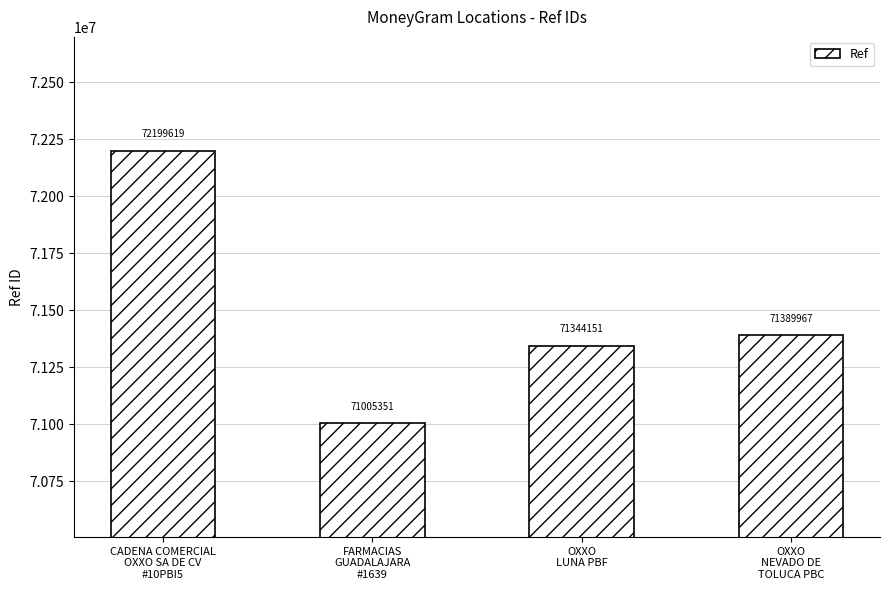

At which category does the chart reach its peak across all series?

CADENA COMERCIAL
OXXO SA DE CV
#10PBI5